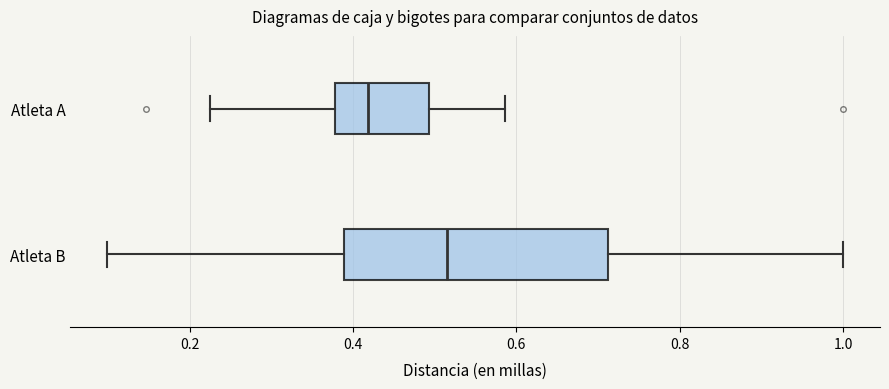

Which box's median line is the furthest to the right?

Atleta B